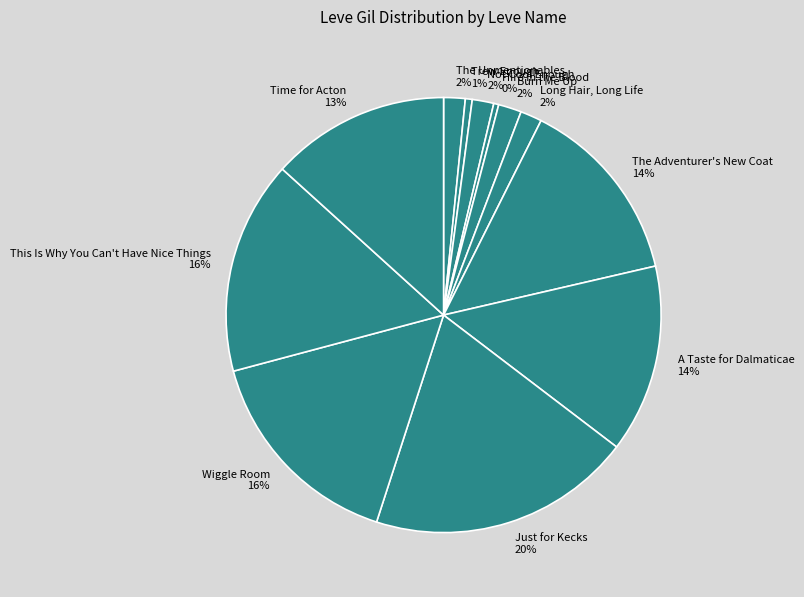

What percentage is the Long Hair, Long Life slice, to the nearest percent?

2%